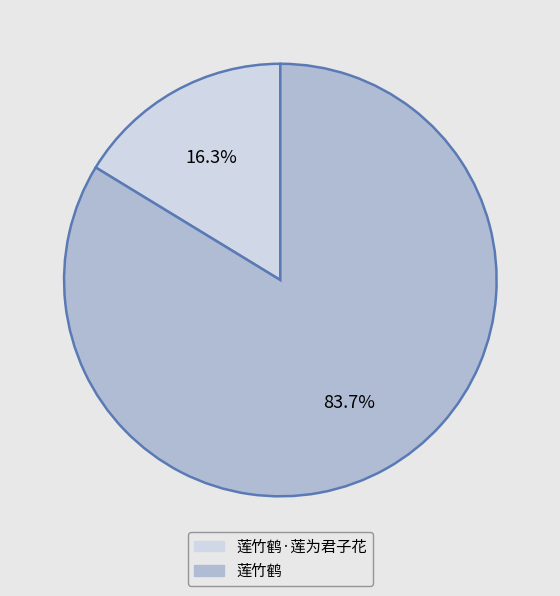

Count the number of slices in the pie.

2